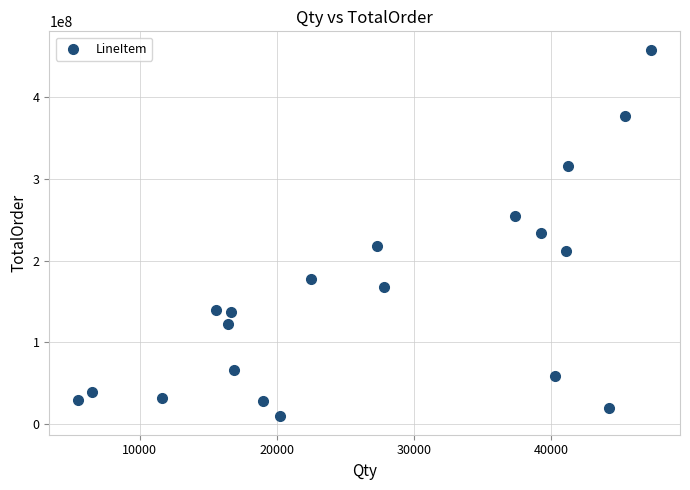

What is the range of Y values (max minus min)?

449301407.9